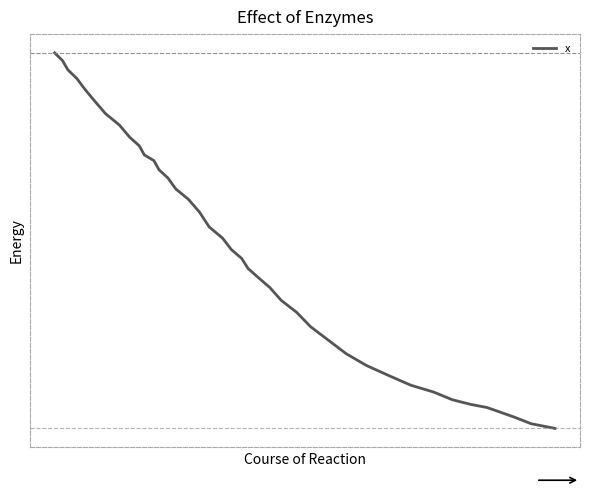

Is this an area chart (filled region under the line)?

No